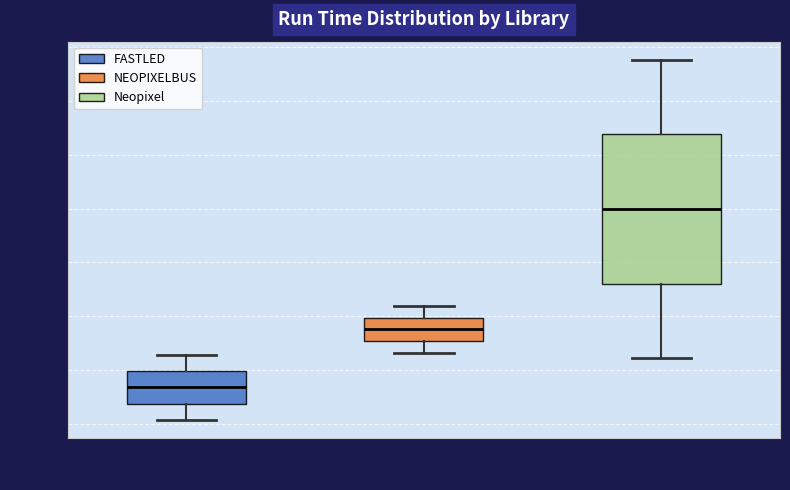

Which box has the lowest median line?

FASTLED